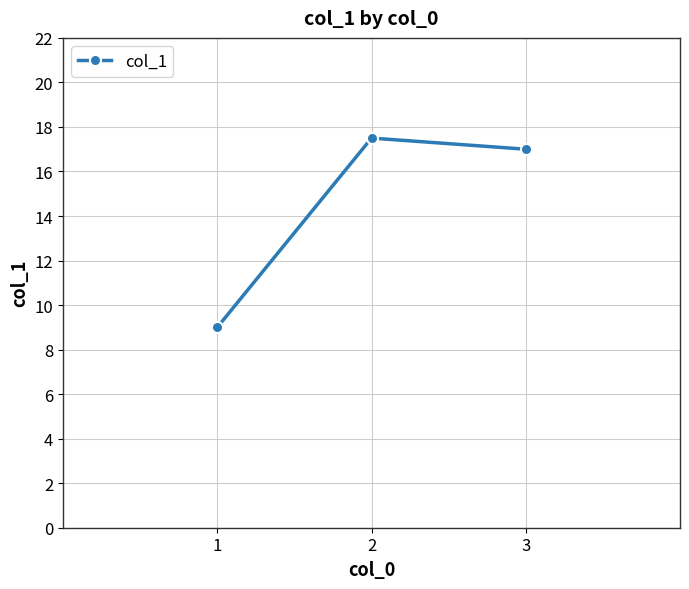

Where does the data first go above 17?

2